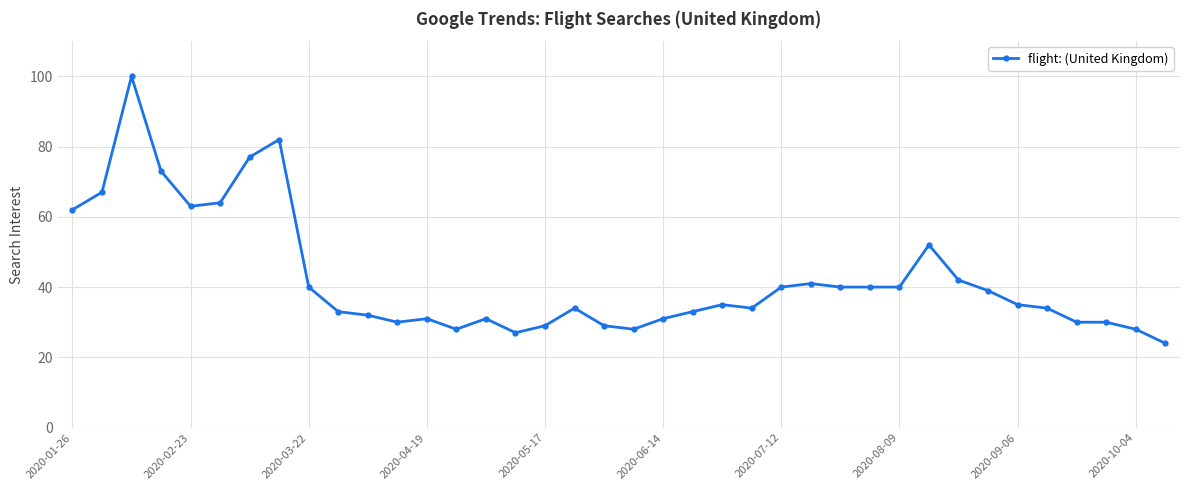

Reading left to right, transcribe all the data shown in this chart.

62	67	100	73	63	64	77	82	40	33	32	30	31	28	31	27	29	34	29	28	31	33	35	34	40	41	40	40	40	52	42	39	35	34	30	30	28	24